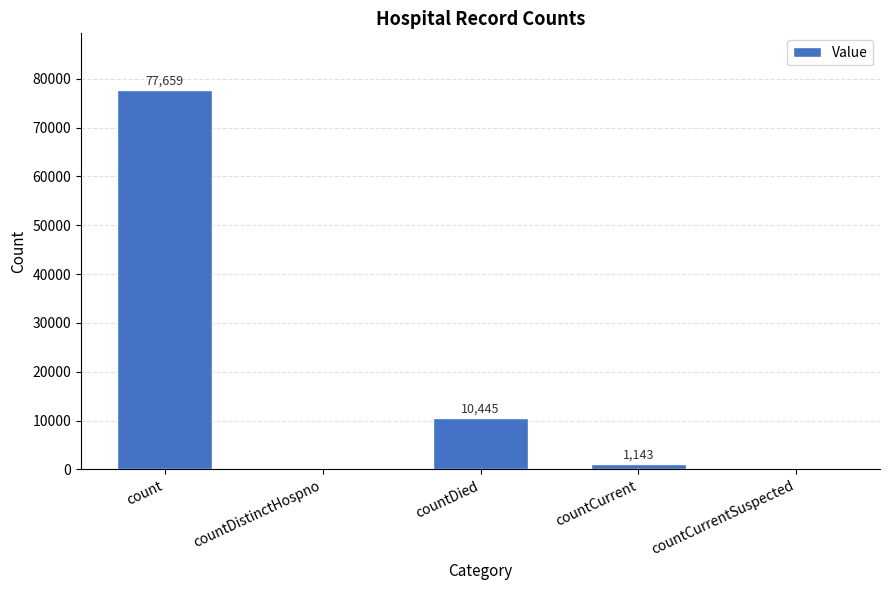

Count the number of categories in the chart.

5